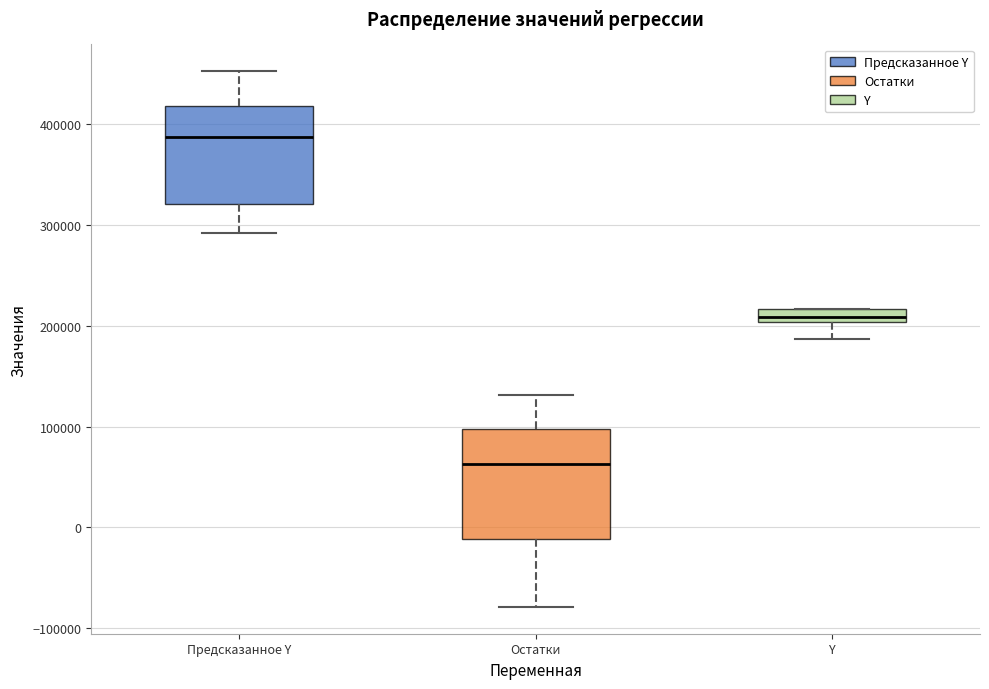

Where does the median line of the box for Y sit on the y-axis? The values are not printed on the chart, so give them approximately, as read against the axis.

210000